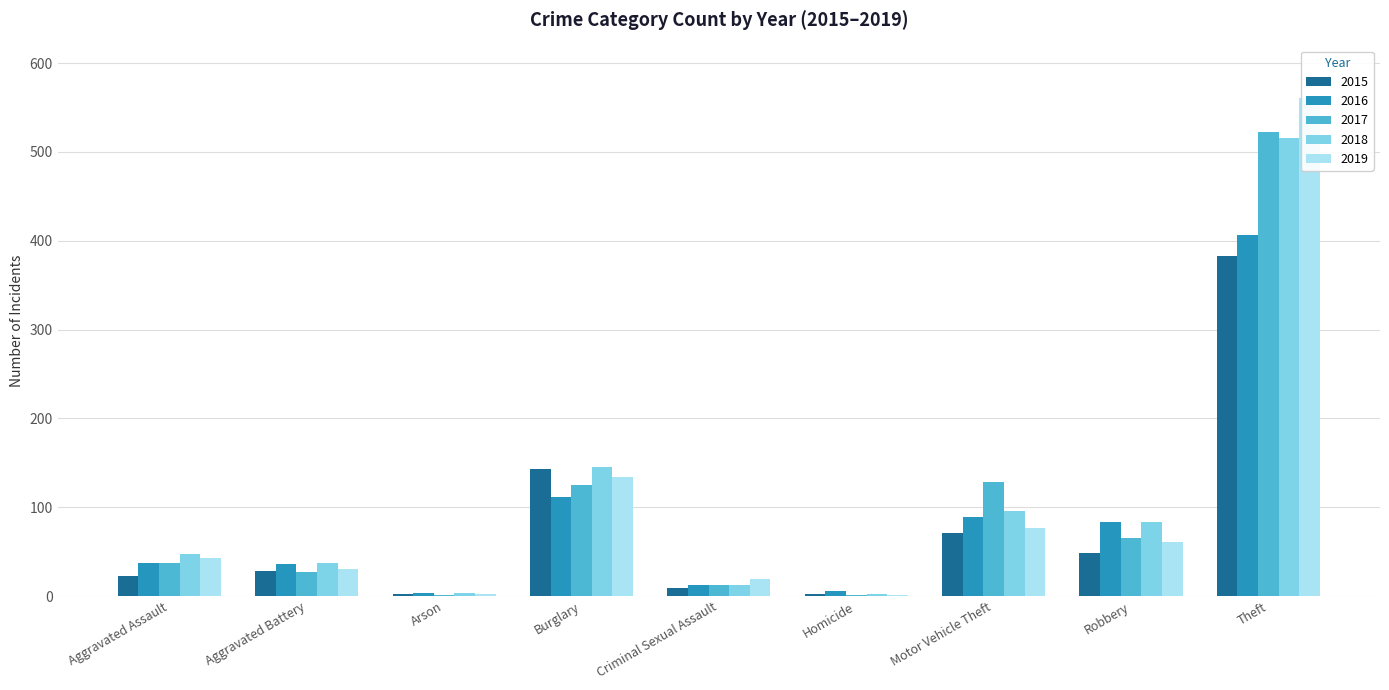

What position from the right is Aggravated Assault?

9